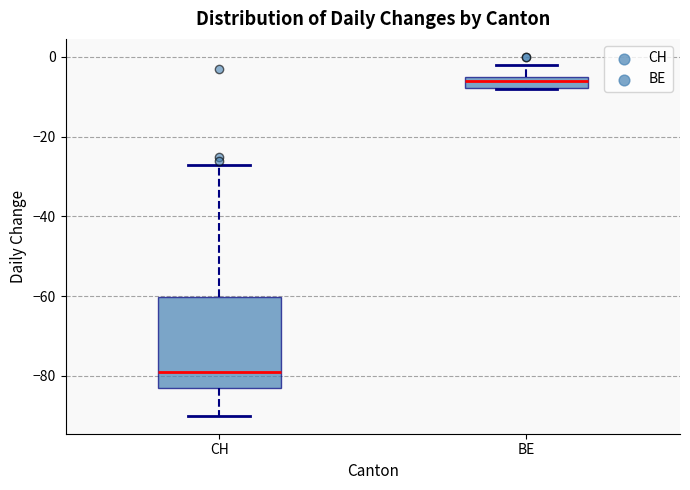

Which box's median line is the lowest?

CH